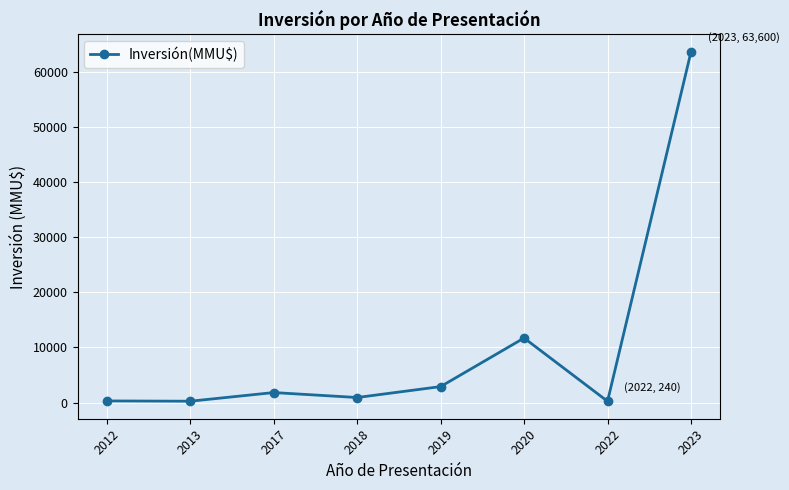

Count the number of categories in the chart.

8